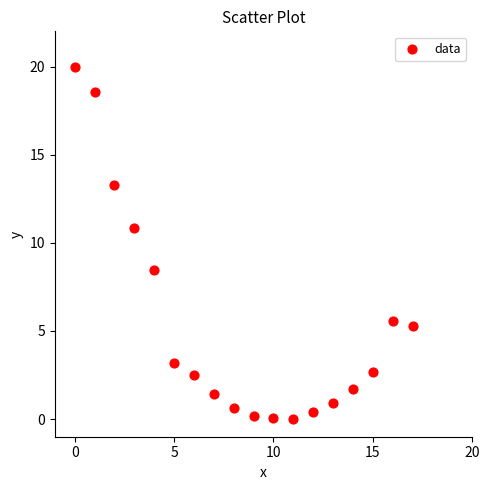

What Y value in the scatter plot is closest to 10?

10.8